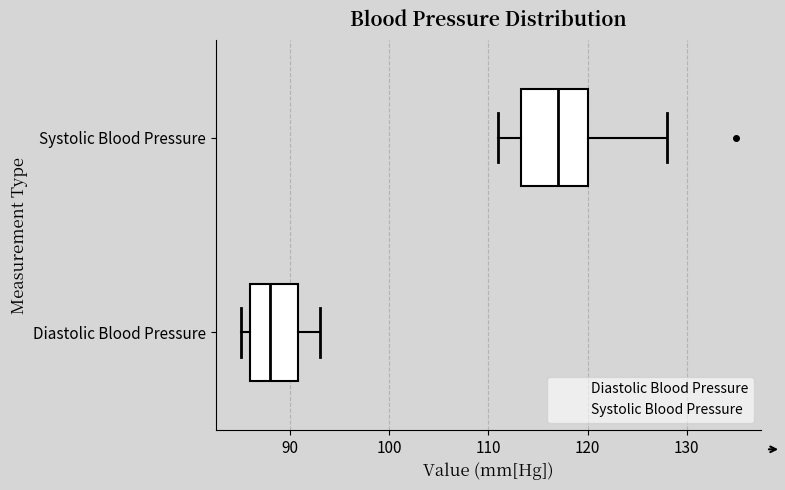

Where is the left edge of the box for Diastolic Blood Pressure on the x-axis? The values are not printed on the chart, so give them approximately, as read against the axis.

86